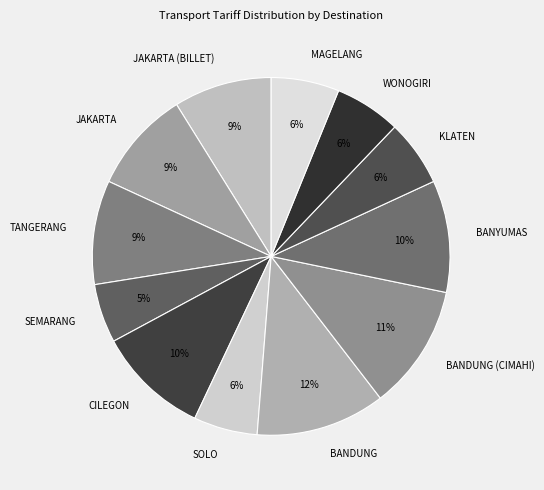

Count the number of slices in the pie.

12